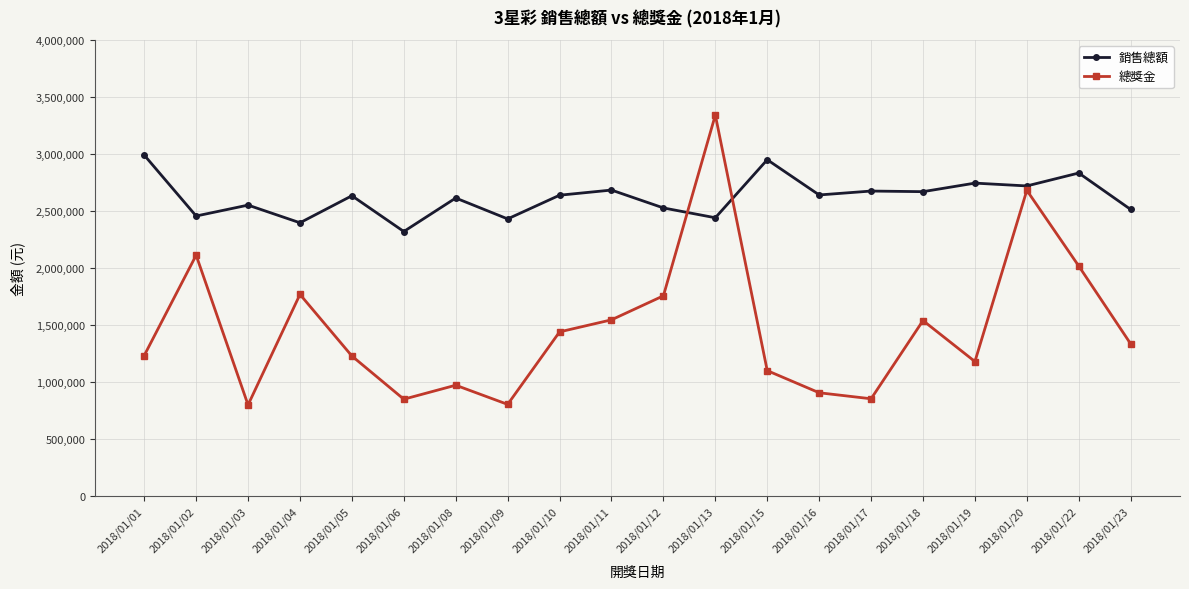

Is it true that 總獎金 equals 1331750 at 2018/01/23?

True